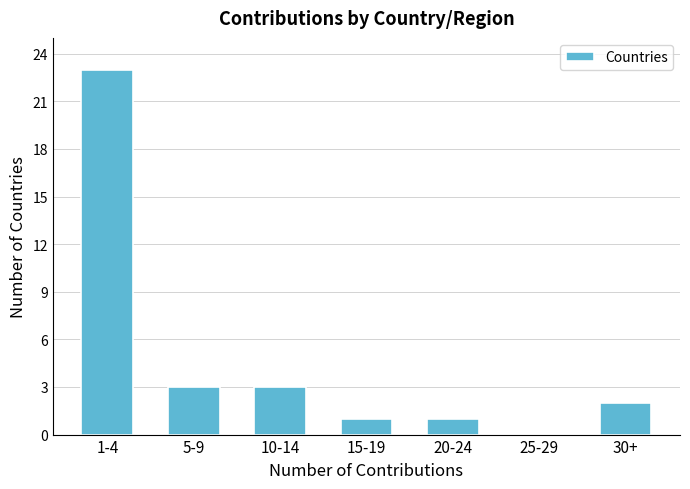

Reading left to right, list all the values displayed in this chart.

1-4=23	5-9=3	10-14=3	15-19=1	20-24=1	25-29=0	30+=2